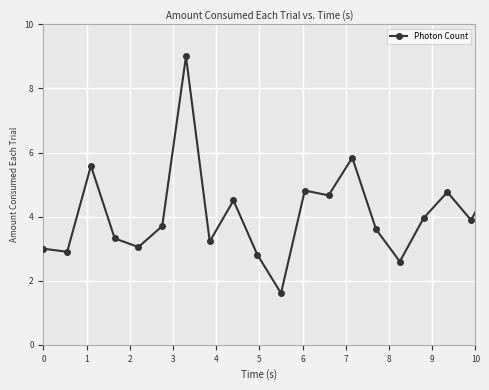

What is the value of the 7th point from the left?

9.0